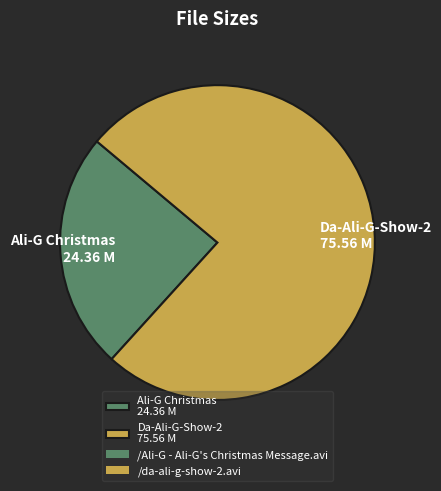

The Da-Ali-G-Show-2 75.56 M slice represents 76% of the pie. True or false?

True